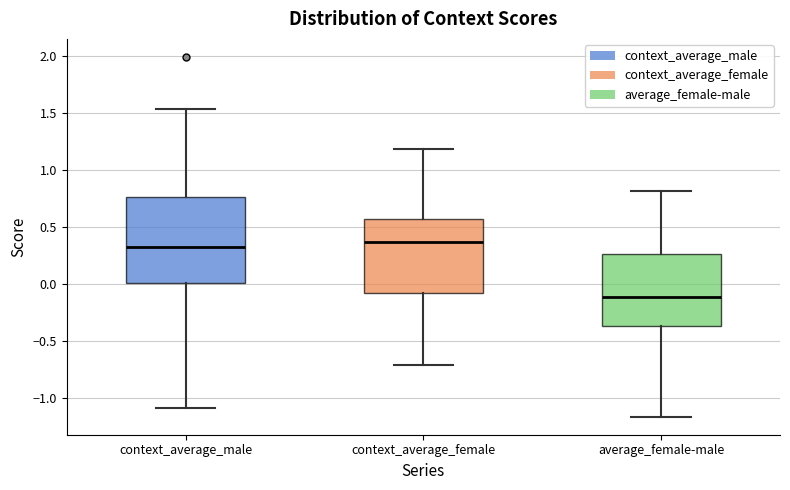

Reading left to right, transcribe this box plot: for each box, give where its median line is, the range the box spans, and where its two whiskers end, as read against the y-axis. The values are not printed on the chart, so give them approximately, as read against the axis.

context_average_male: median 0.30, box 0.00 to 0.75, whiskers -1.10 to 1.55
context_average_female: median 0.35, box -0.10 to 0.55, whiskers -0.70 to 1.20
average_female-male: median -0.10, box -0.35 to 0.25, whiskers -1.15 to 0.80